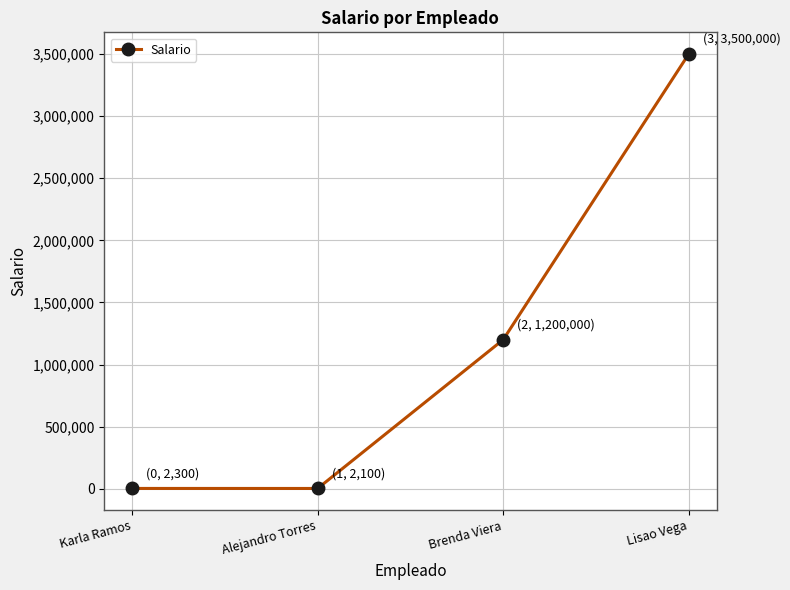

True or false: the data shows 4944472 at Lisao Vega.

False